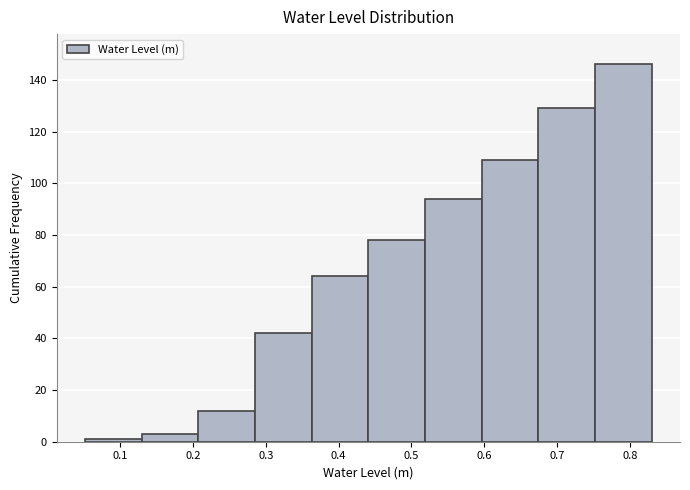

Over which range of the x-axis is the bar tallest?

0.75 to 0.83